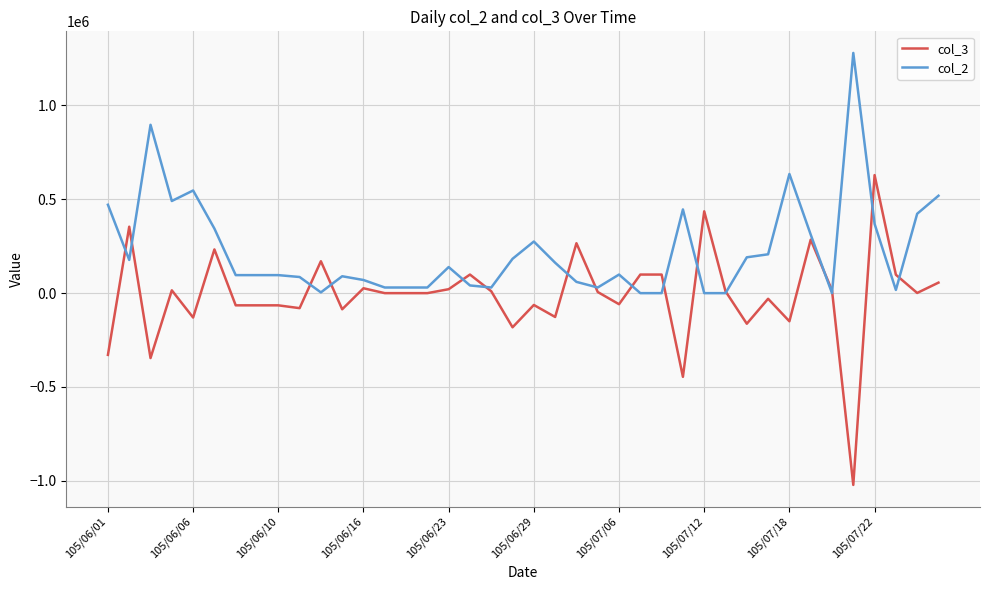

Rank the series by their average value, from lowest to highest.

col_3, col_2